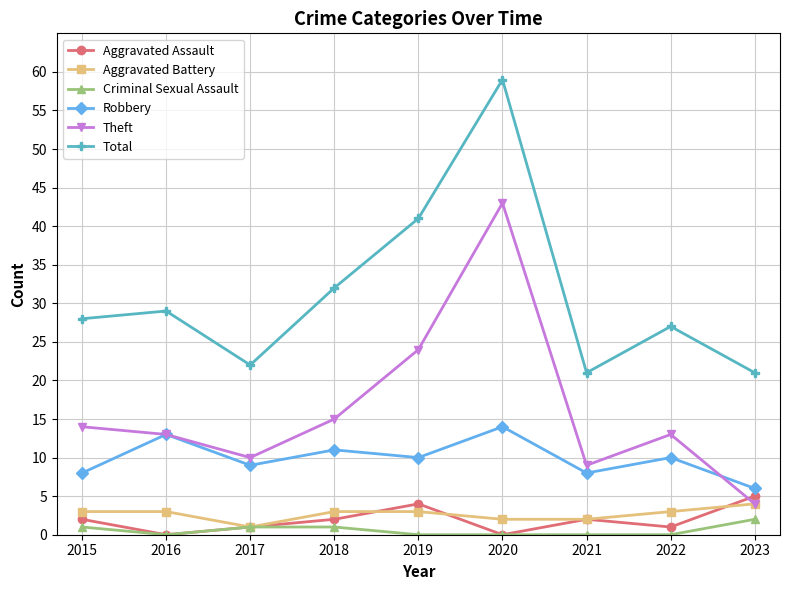

Which series has the widest spread of values?

Theft